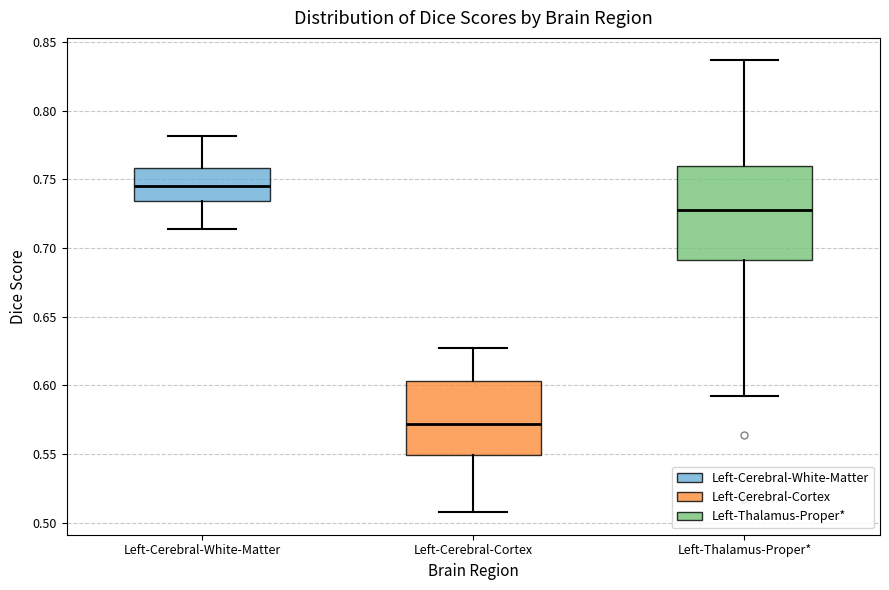

Reading left to right, transcribe this box plot: for each box, give where its median line is, the range the box spans, and where its two whiskers end, as read against the y-axis. The values are not printed on the chart, so give them approximately, as read against the axis.

Left-Cerebral-White-Matter: median 0.745, box 0.735 to 0.760, whiskers 0.715 to 0.780
Left-Cerebral-Cortex: median 0.570, box 0.550 to 0.605, whiskers 0.510 to 0.625
Left-Thalamus-Proper*: median 0.730, box 0.690 to 0.760, whiskers 0.590 to 0.835